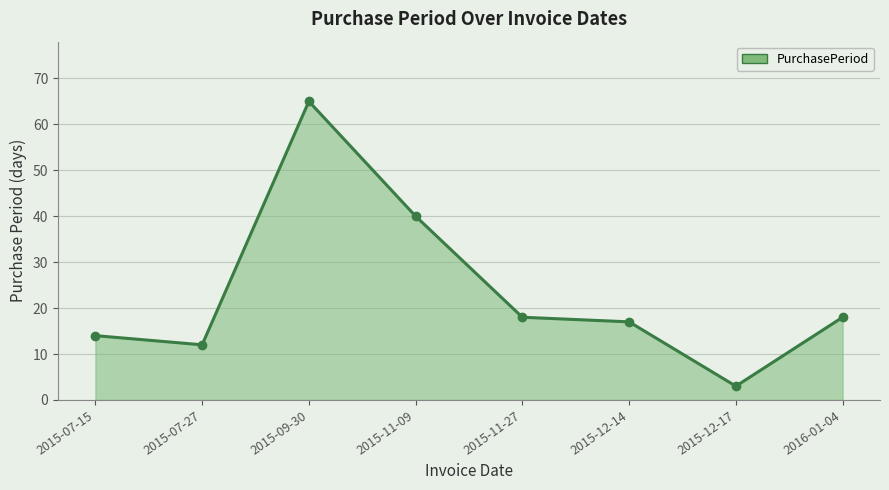

What is the value of the 2nd point from the left?

12